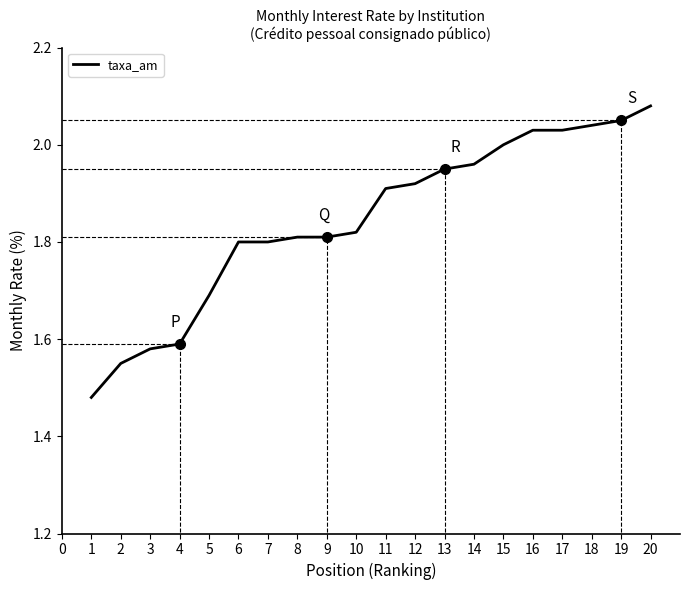

Which label corresponds to the largest value in the chart?

20